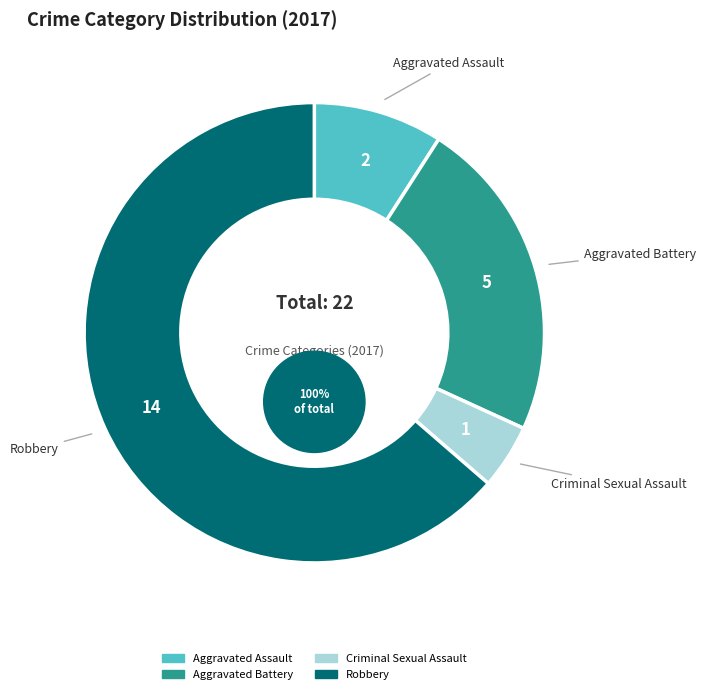

Combined, what portion of the pie is Criminal Sexual Assault and Aggravated Assault?

13.6%